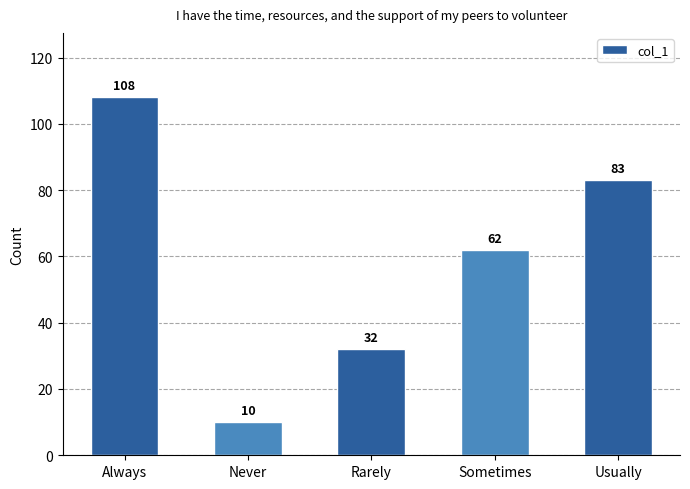

Approximately how many times larger is the value at Sometimes compared to Rarely?

1.9